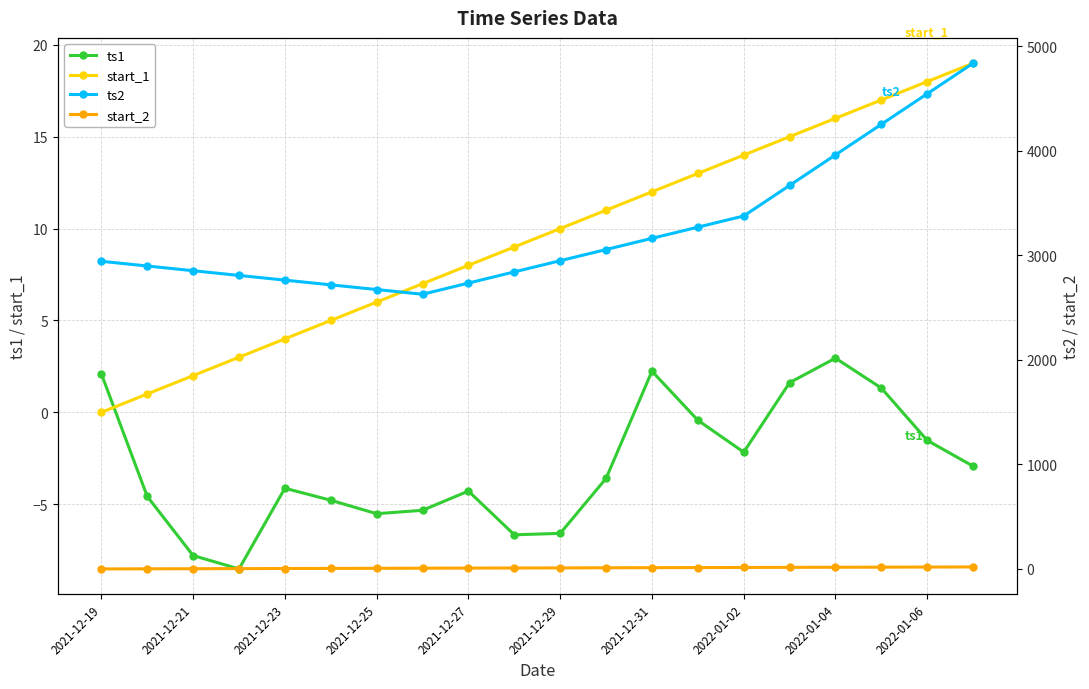

What is the sum of the ts1 values at 2022-01-06 and 2021-12-29?

-8.1